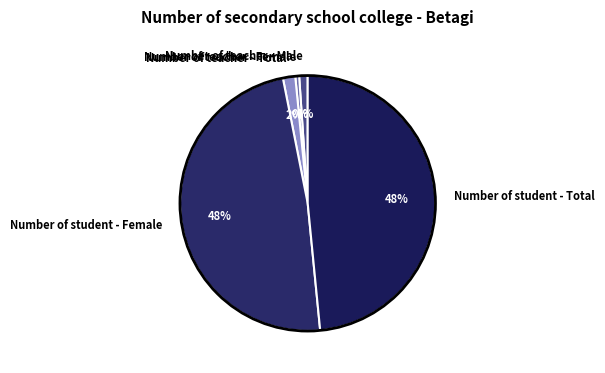

To the nearest percent, what is the difference between the Number of teacher - Male and Number of student - Total slice percentages?

47%